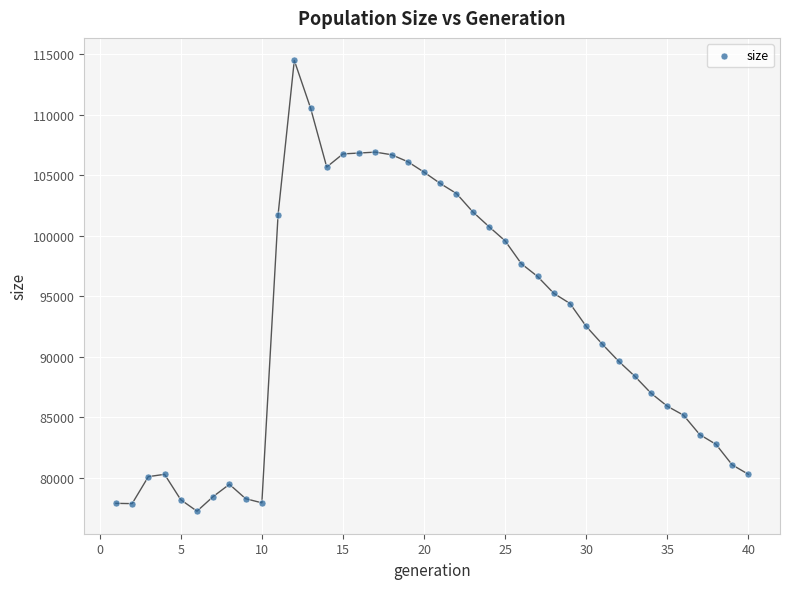

What is the range of Y values (max minus min)?

37250